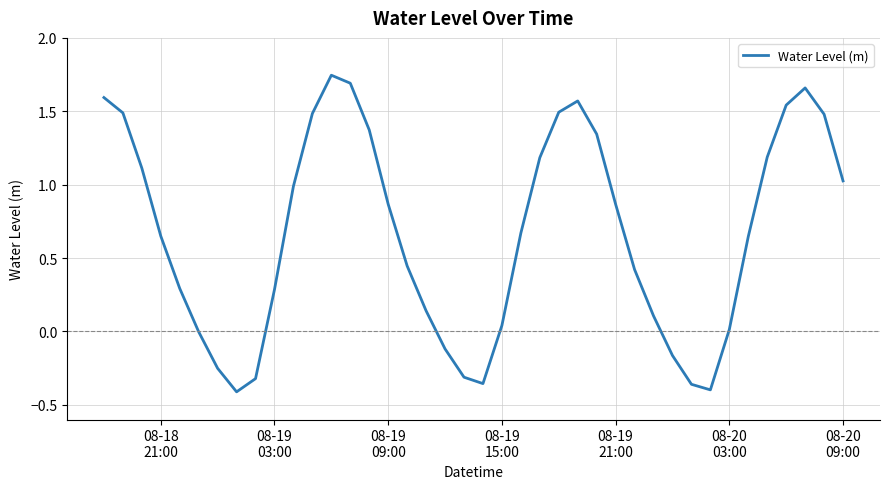

What is the difference between the maximum and minimum values?

2.2